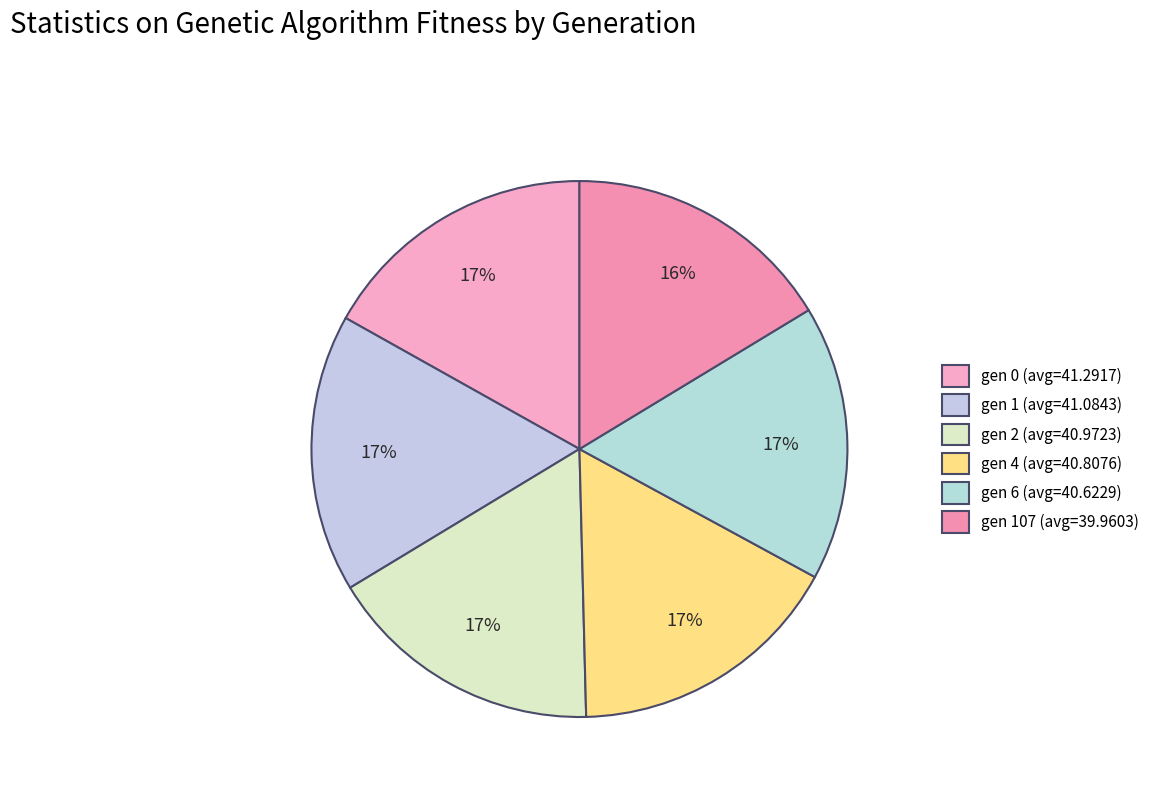

What is the total percentage of gen 4 (avg=40.8076) and gen 107 (avg=39.9603)?

33.0%